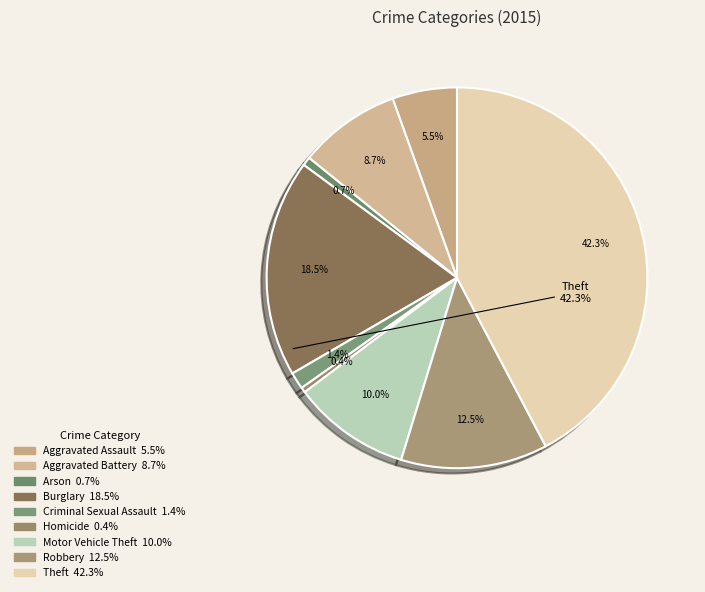

How many segments does this pie chart have?

9